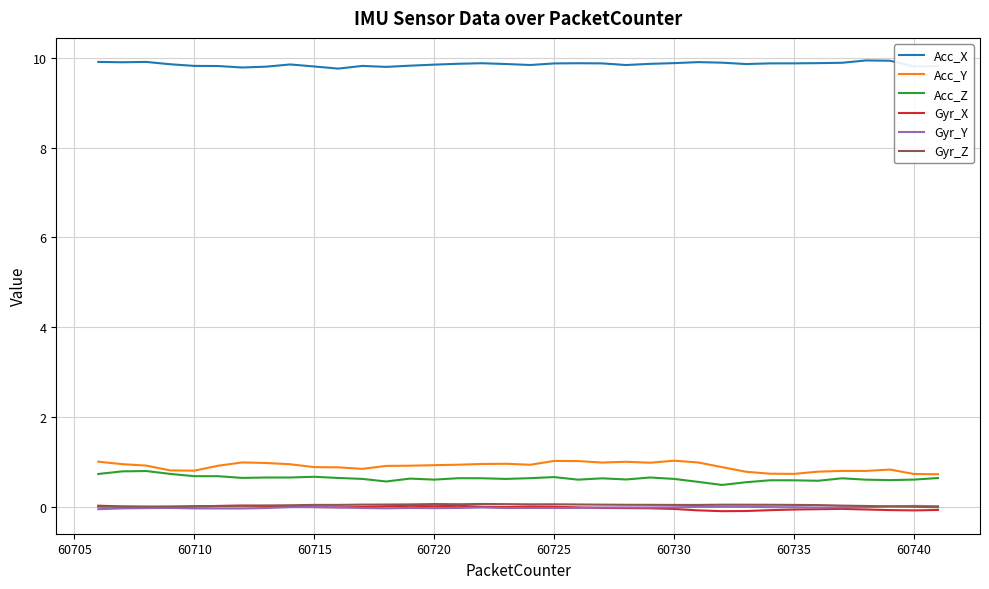

Which series has the largest total across all categories?

Acc_X